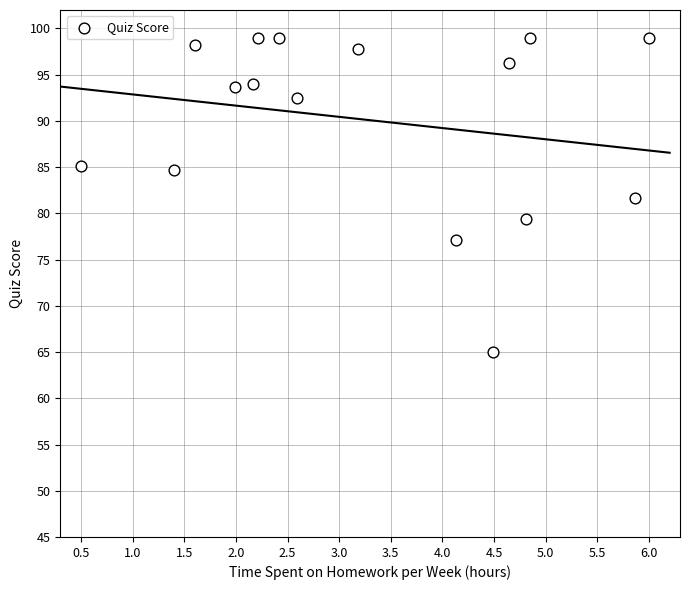

What is the range of Y values (max minus min)?

34.0